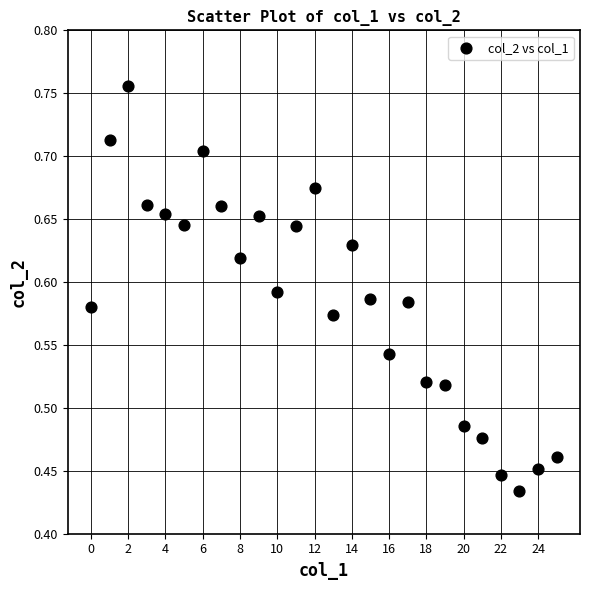

What is the range of Y values (max minus min)?

0.3